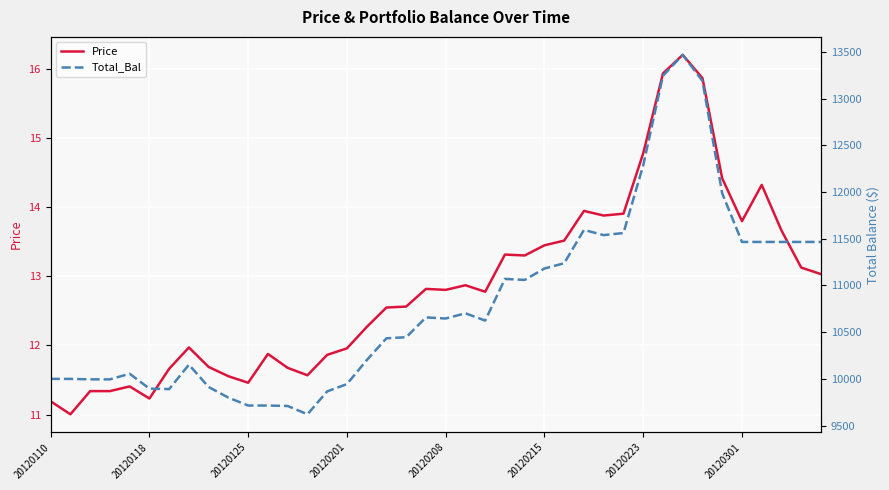

Reading right to left, transcribe all the data shown in this chart.

Price: 13.0	13.1	13.7	14.3	13.8	14.4	15.9	16.2	15.9	14.8	13.9	13.9	13.9	13.5	13.4	13.3	13.3	12.8	12.9	12.8	12.8	12.6	12.5	12.3	12.0	11.9	11.6	11.7	11.9	11.5	11.6	11.7	12.0	11.7	11.2	11.4	11.3	11.3	11.0	11.2
Total_Bal: 11465.8	11465.8	11465.8	11465.8	11465.8	11985.1	13189.2	13468.5	13244.9	12285.9	11561.3	11538.9	11594.5	11238.0	11181.5	11059.4	11070.2	10623.9	10702.1	10646.4	10658.0	10446.1	10434.5	10200.1	9944.2	9866.1	9620.9	9709.8	9714.7	9714.7	9799.3	9912.9	10152.0	9890.8	9895.8	10054.9	9995.0	9995.0	10000.0	10000.0